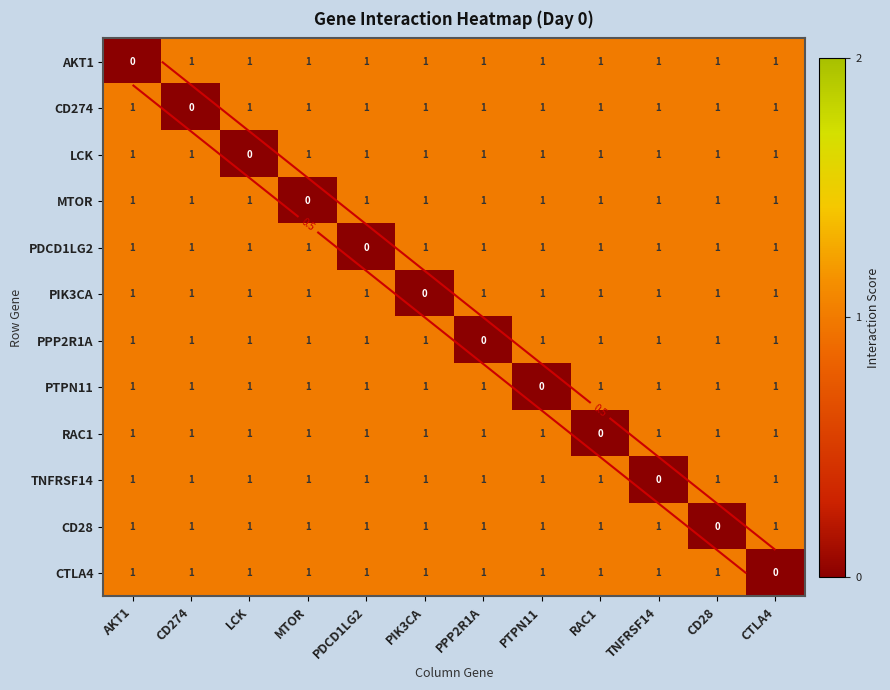

What is the difference between the maximum and minimum values in the CD28 series?

1